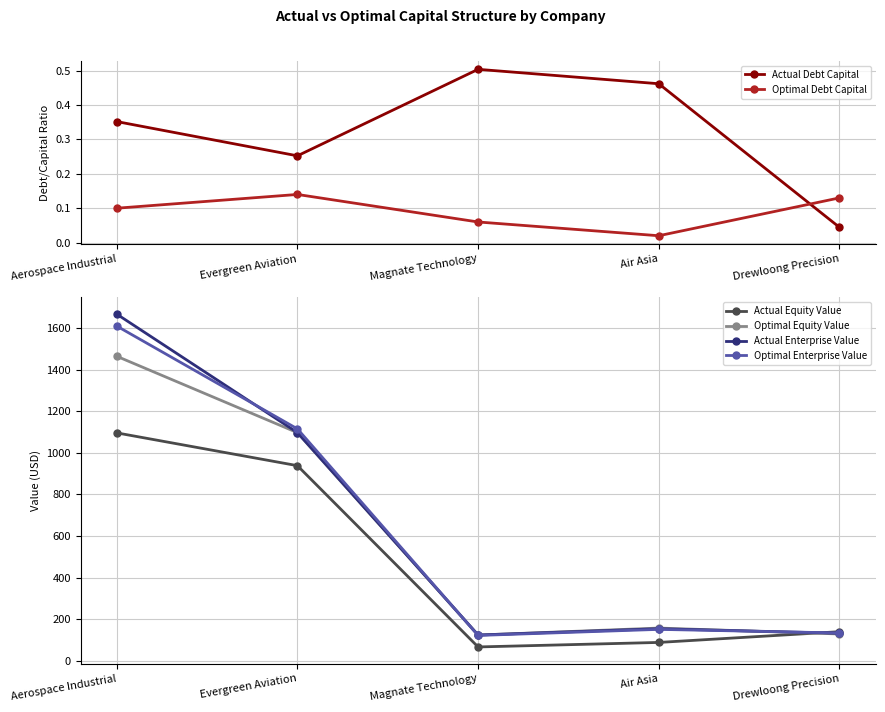

What is the approximate value of Actual Enterprise Value at Air Asia?

154.1